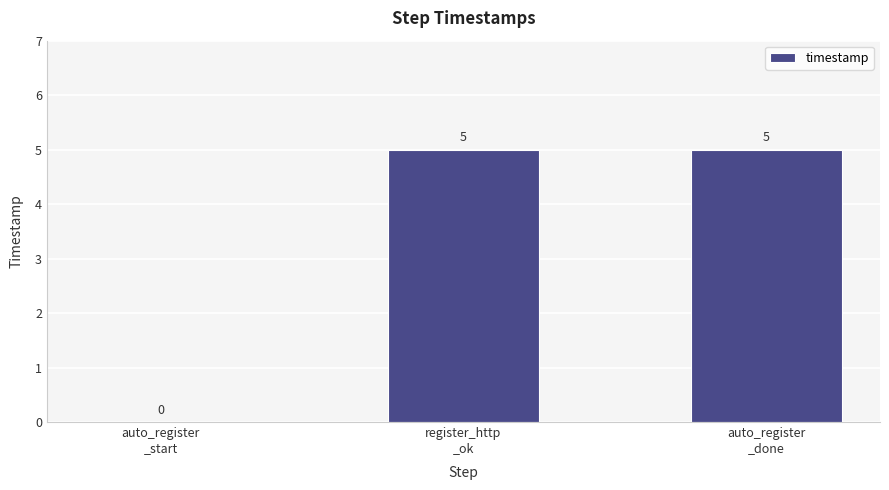

What is the change in value from auto_register
_start to register_http
_ok?

+5